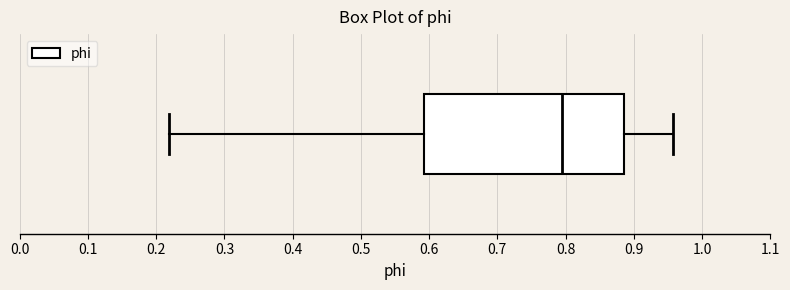

Transcribe this box plot: give where the median line is, the range the box spans, and where the two whiskers end, as read against the x-axis. The values are not printed on the chart, so give them approximately, as read against the axis.

median 0.80, box 0.59 to 0.89, whiskers 0.22 to 0.96